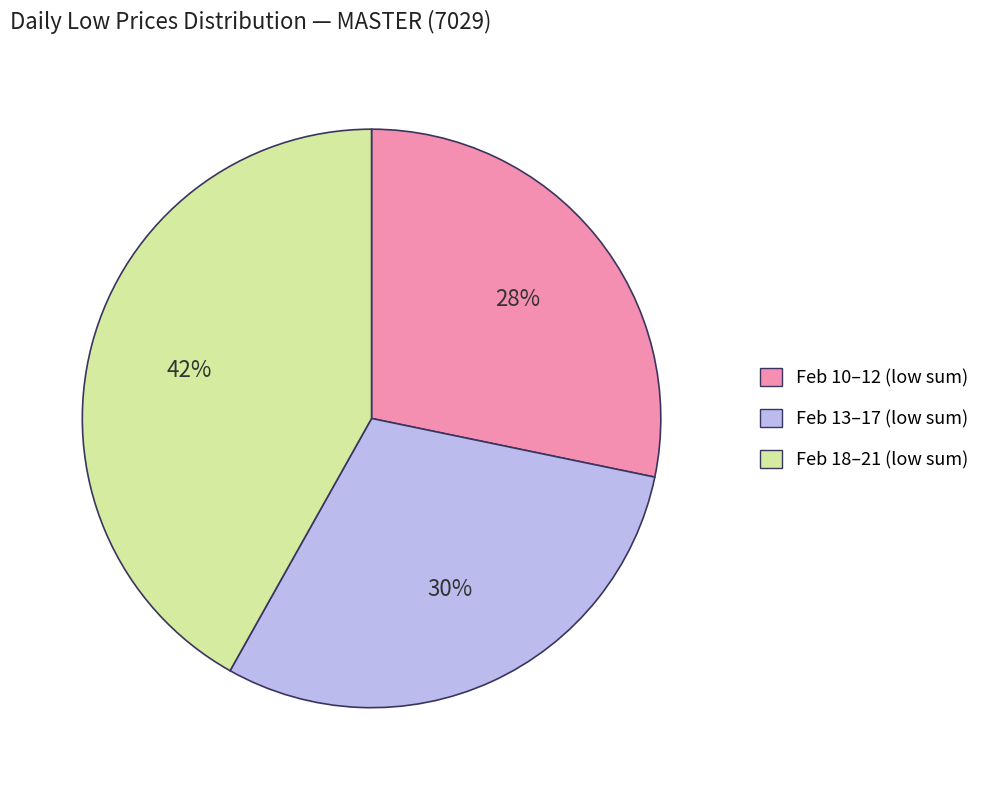

Does Feb 13–17 (low sum) account for over 50% of the chart?

No